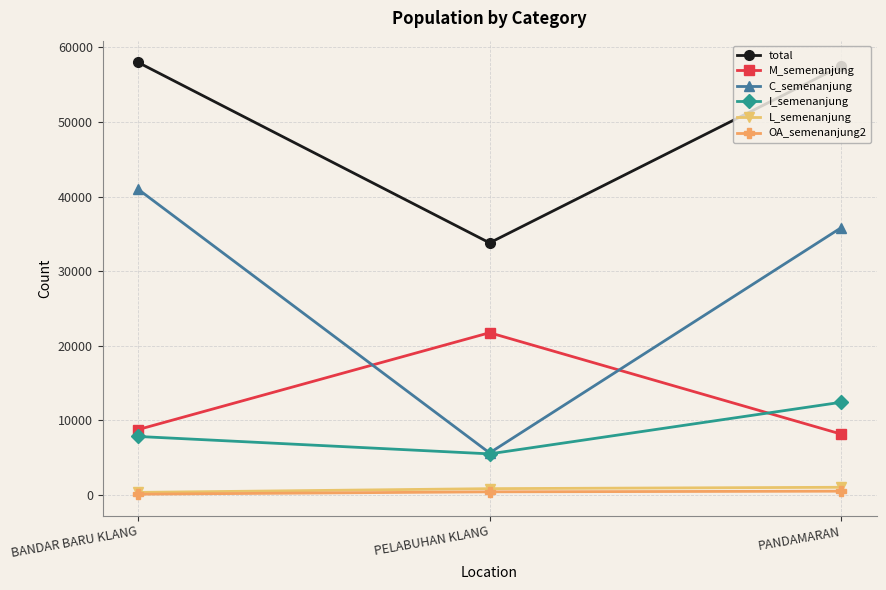

What is the label of the 2nd point from the right?

PELABUHAN KLANG